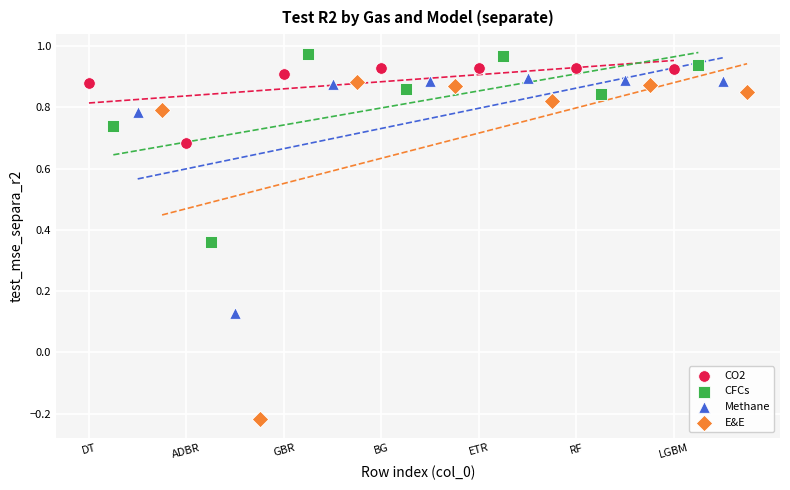

Which series has the widest spread of Y values?

E&E